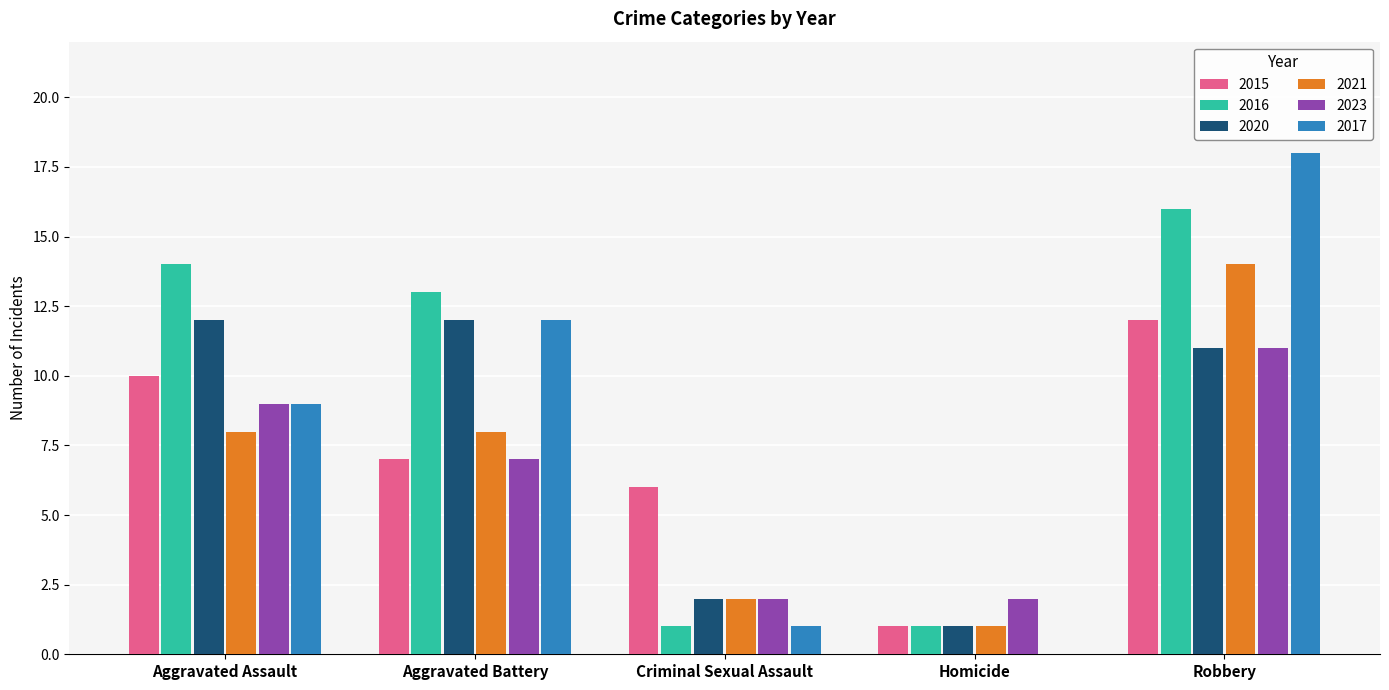

The value of 2016 at Aggravated Battery is 6. True or false?

False